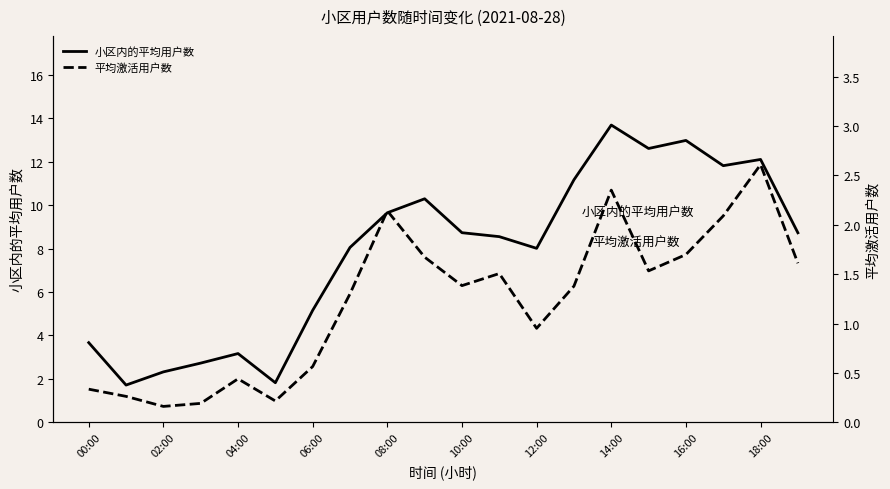

True or false: 小区内的平均用户数 and 平均激活用户数 cross at least once.

False